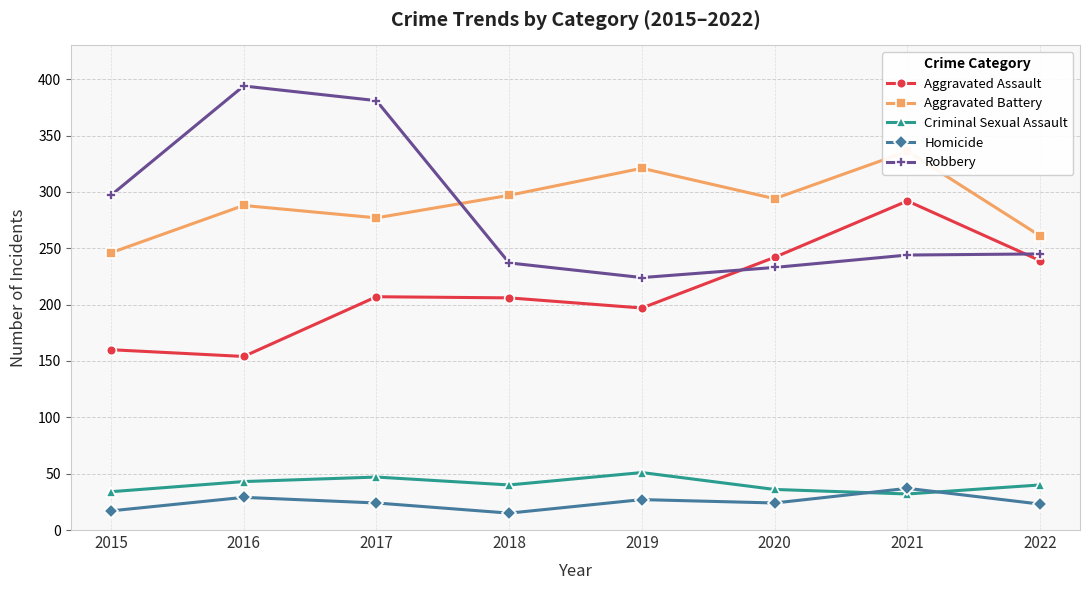

How many series are shown in this chart?

5